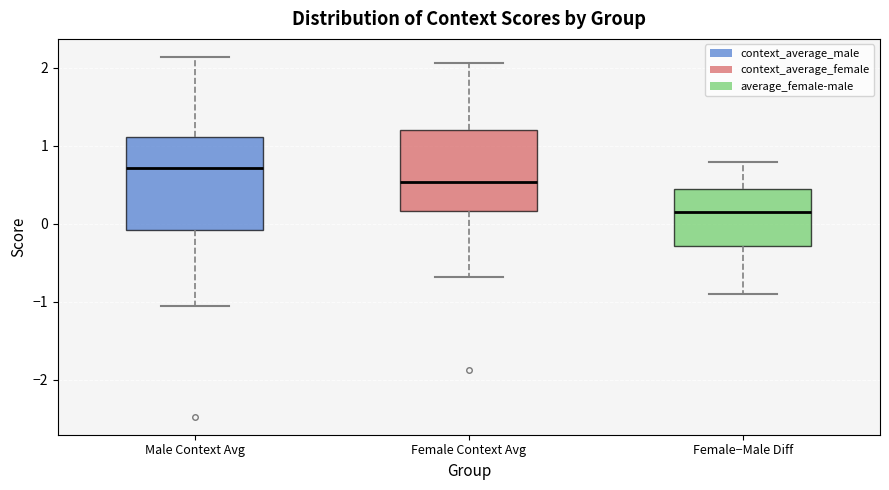

Reading left to right, read every box against the y-axis: the position of its median line, the range the box covers, and the ends of its whiskers. The values are not printed on the chart, so give them approximately, as read against the axis.

Male Context Avg: median 0.7, box -0.1 to 1.1, whiskers -1.0 to 2.1
Female Context Avg: median 0.5, box 0.2 to 1.2, whiskers -0.7 to 2.1
Female−Male Diff: median 0.2, box -0.3 to 0.5, whiskers -0.9 to 0.8